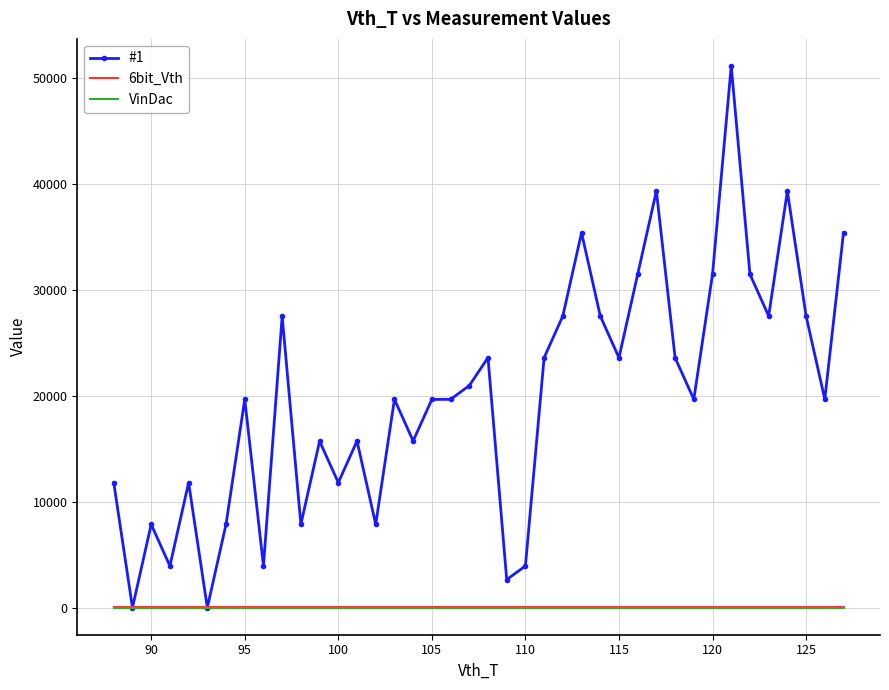

What are all the series names shown in the legend?

#1, 6bit_Vth, VinDac